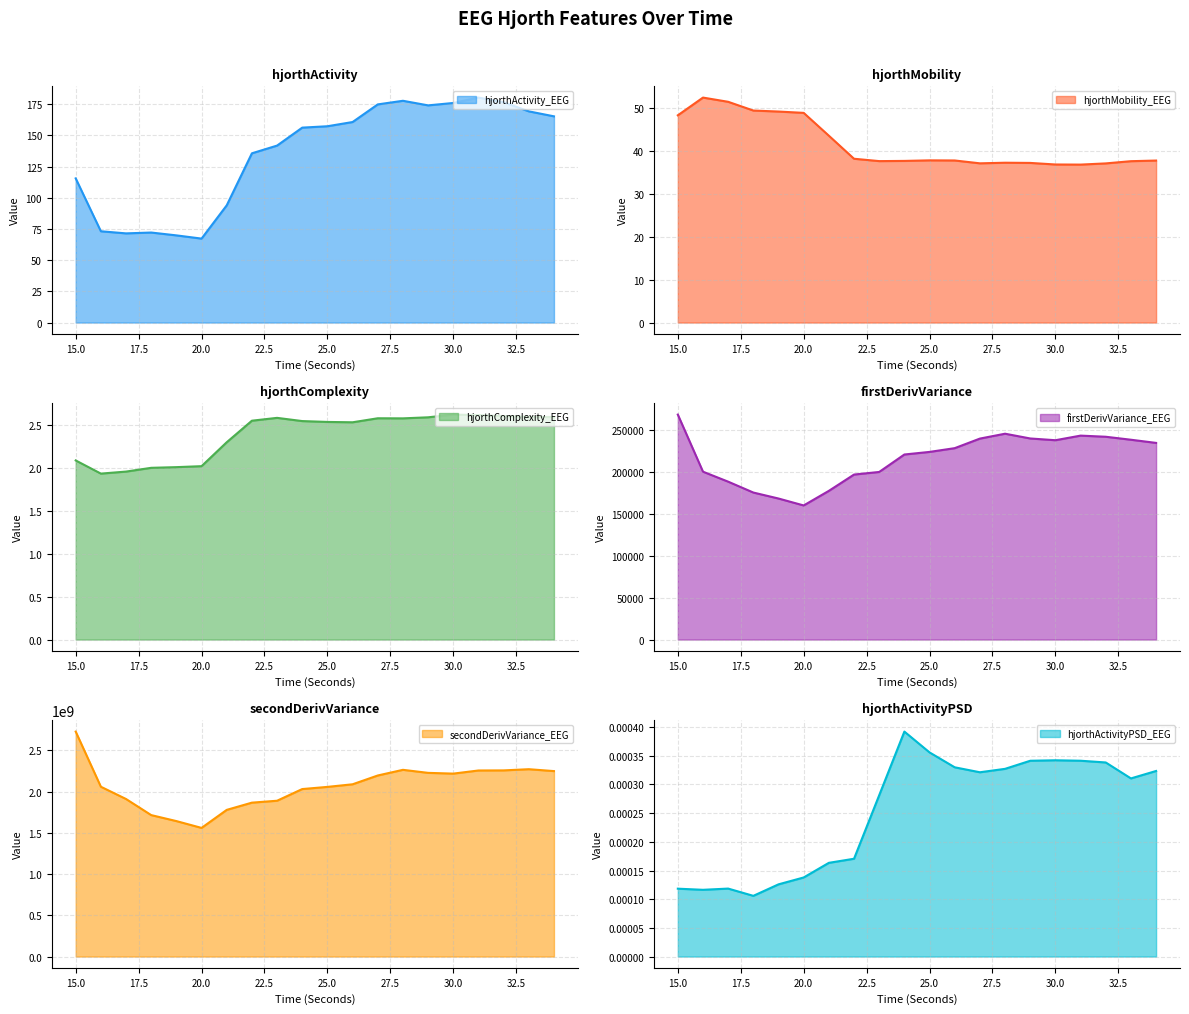

List the series in order of their peak value, highest first.

secondDerivVariance_EEG, firstDerivVariance_EEG, hjorthActivity_EEG, hjorthMobility_EEG, hjorthComplexity_EEG, hjorthActivityPSD_EEG